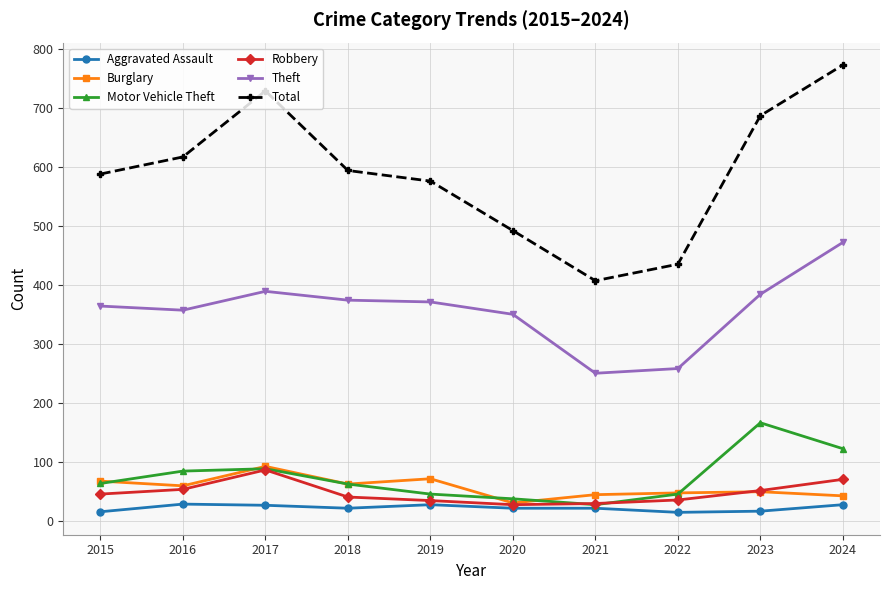

Between 2016 and 2024, which series saw the biggest shift?

Total